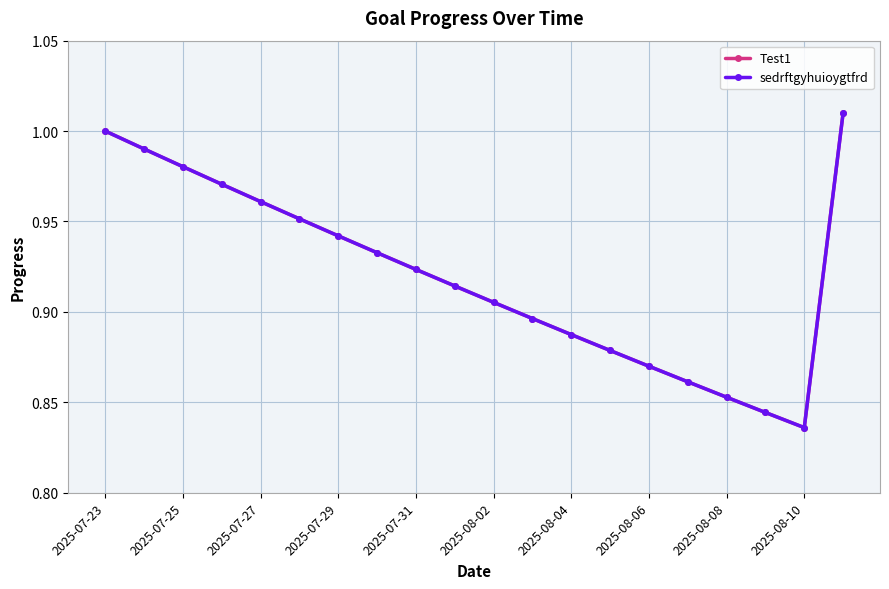

Is this an area chart (filled region under the line)?

No